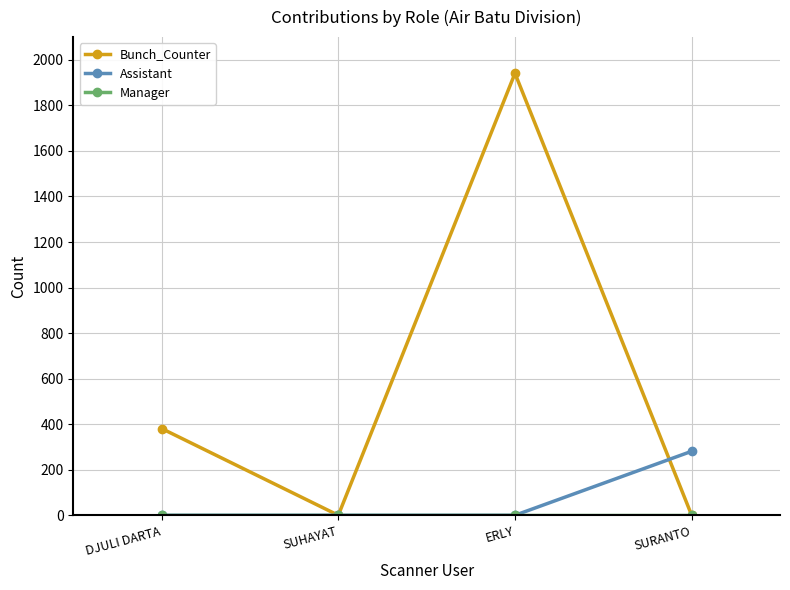

Where is Bunch_Counter nearest to the value 970?

DJULI DARTA